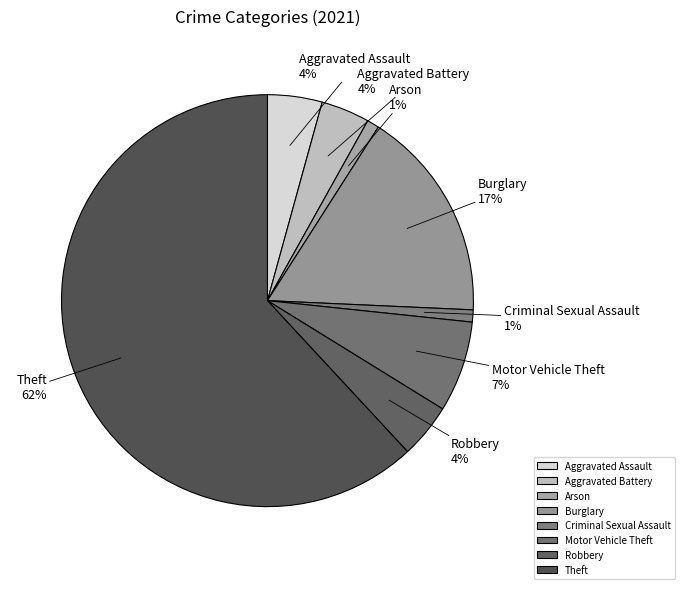

True or false: Robbery accounts for 4% of the total.

True